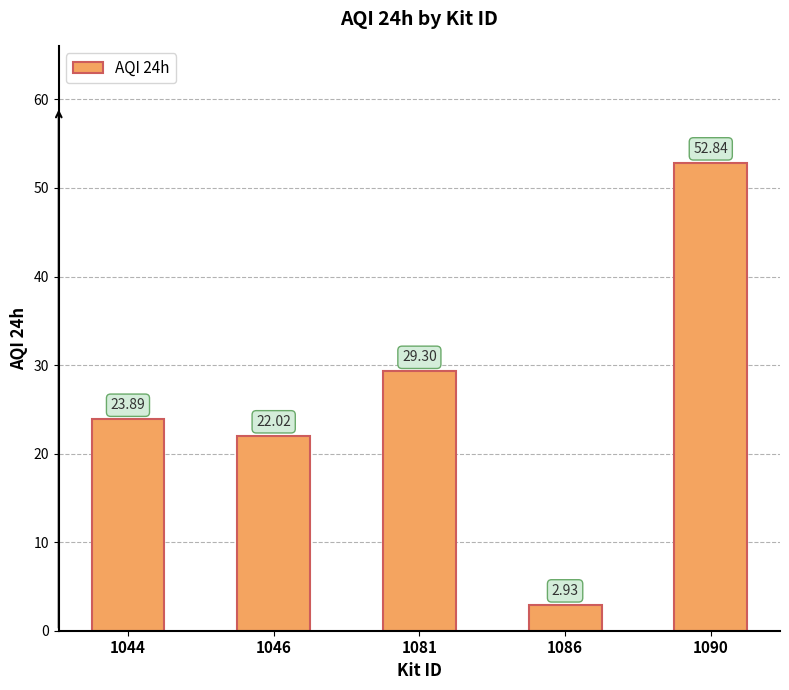

Rank the categories by value from highest to lowest.

1090, 1081, 1044, 1046, 1086